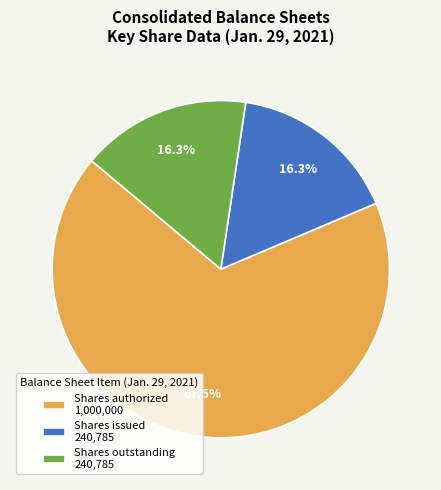

Is the sum of Shares authorized 1,000,000 and Shares issued 240,785 greater than half?

Yes